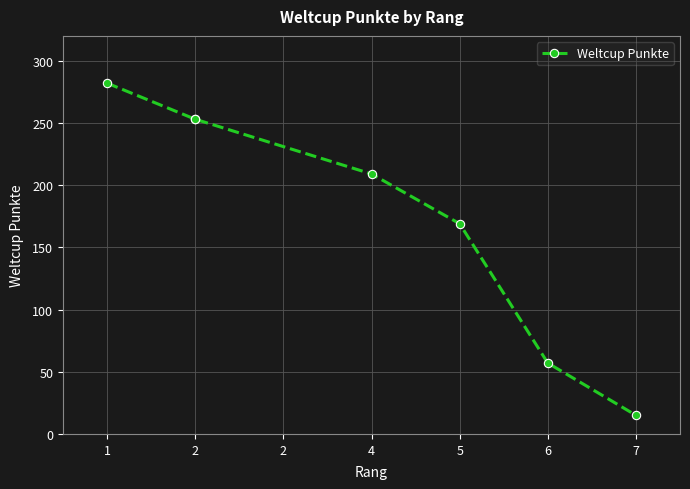

At which label is the value closest to 148?

5